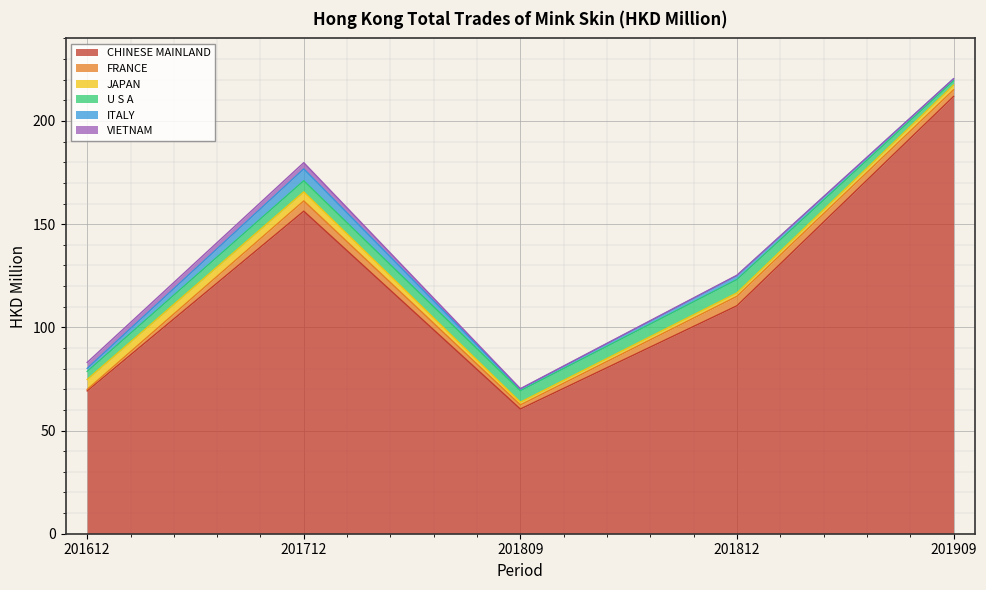

The VIETNAM series shows 2.9 at 201612. True or false?

True